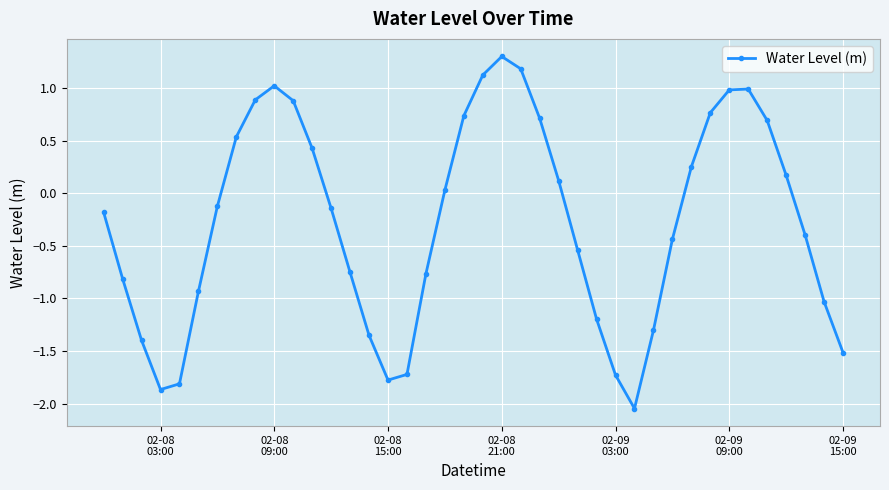

What is the maximum value shown in the chart?

1.3